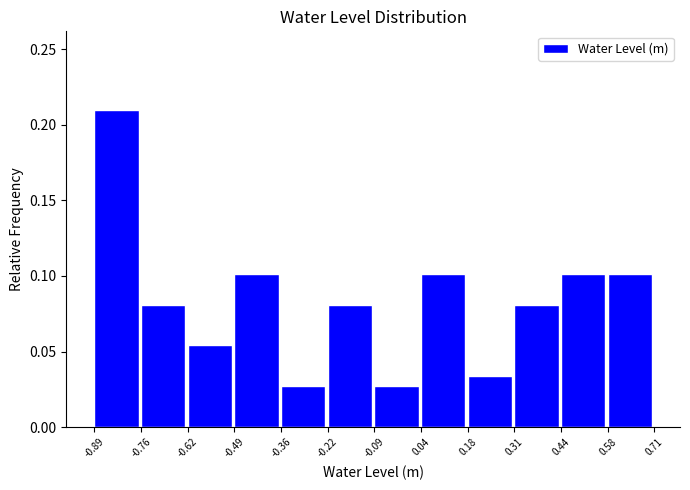

Over which range of the x-axis is the bar tallest?

-0.89 to -0.76